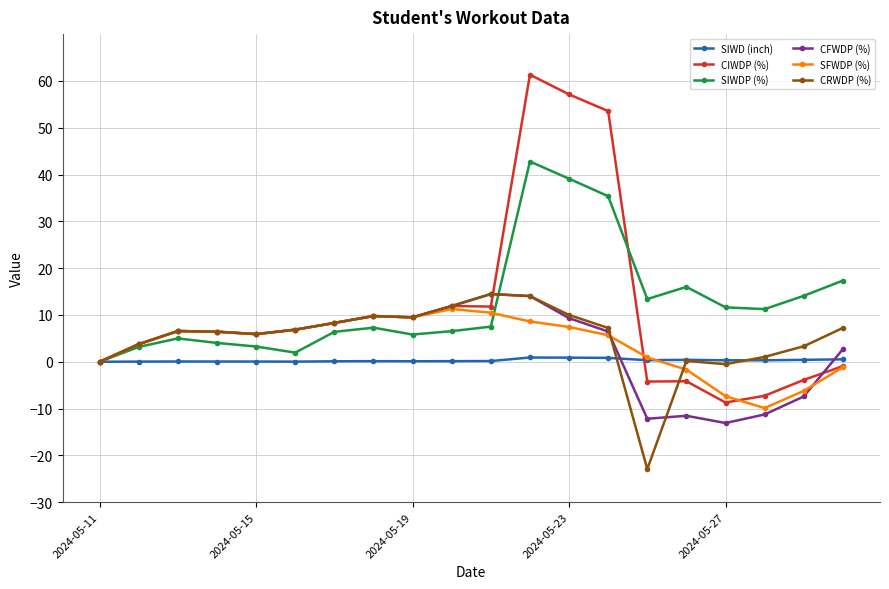

True or false: CFWDP (%) has more than 0 interior local peaks.

True